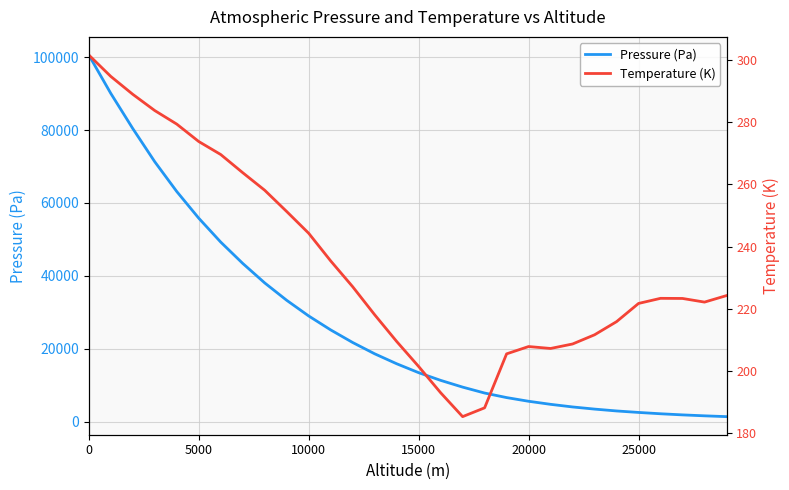

True or false: Pressure (Pa) has a value of 5564.6 at 20000.

True